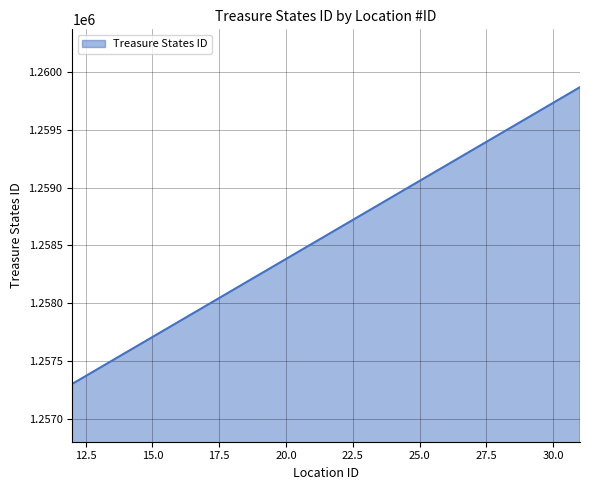

What is the smallest value displayed?

1257303